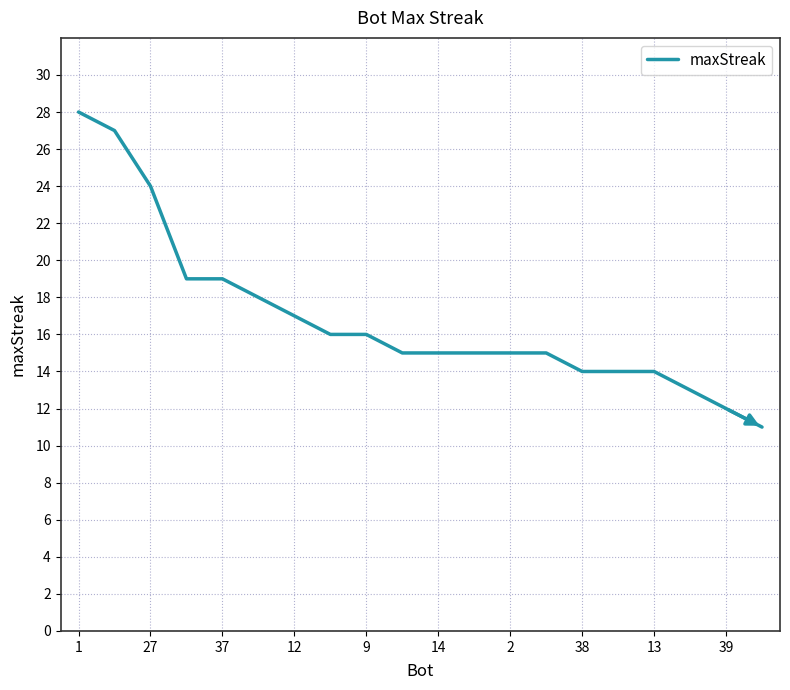

What is the difference between the maximum and minimum values?

17